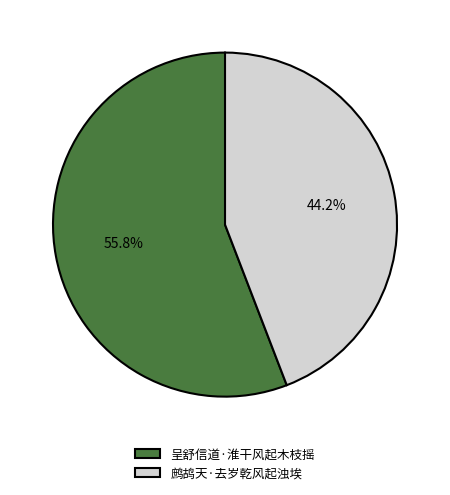

True or false: 呈舒信道·淮干风起木枝摇 accounts for 41% of the total.

False